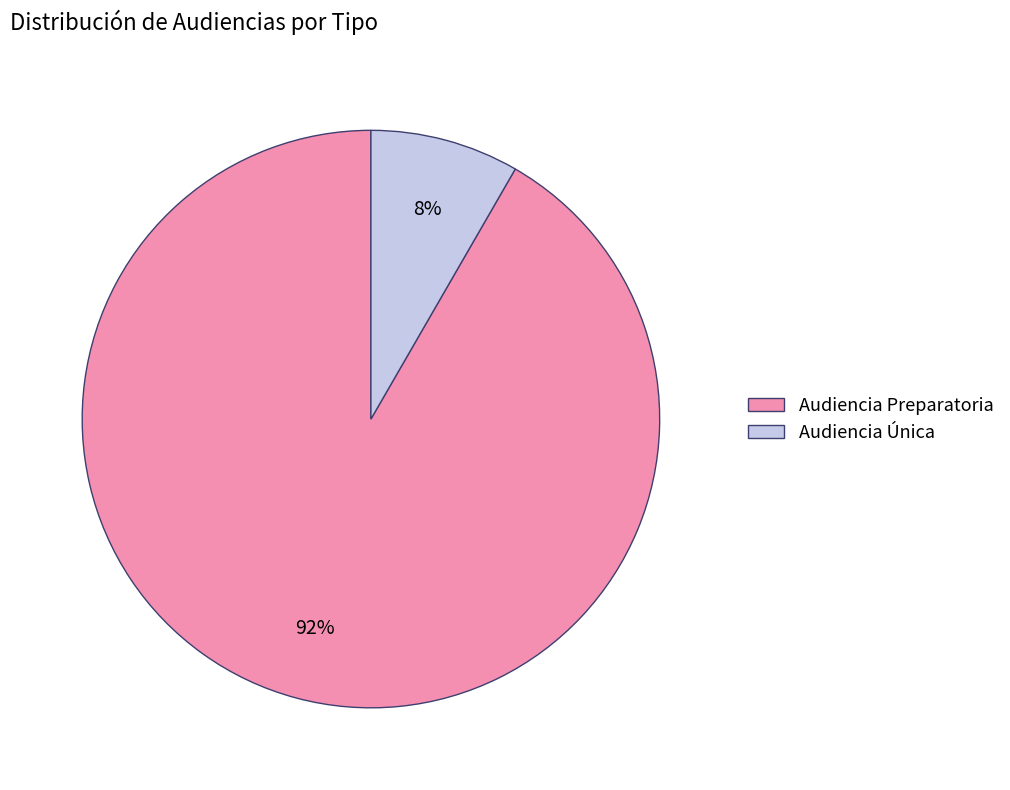

Which slice is the smallest?

Audiencia Única